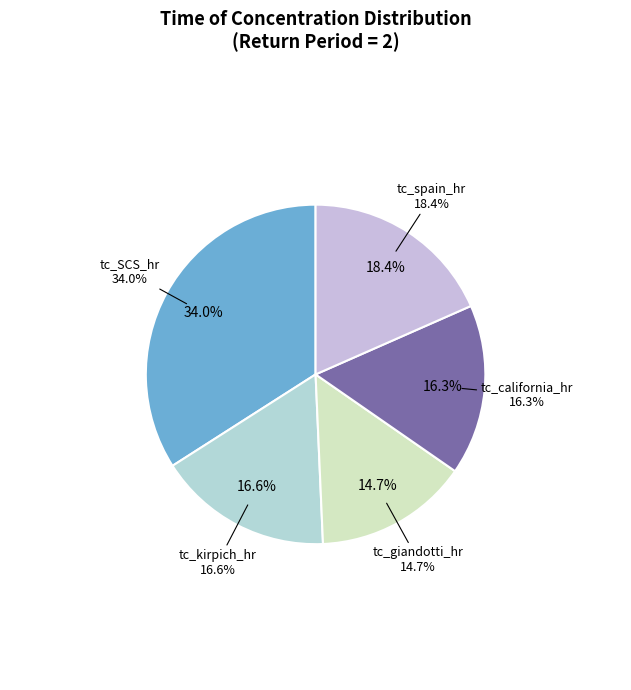

Count the number of slices in the pie.

5